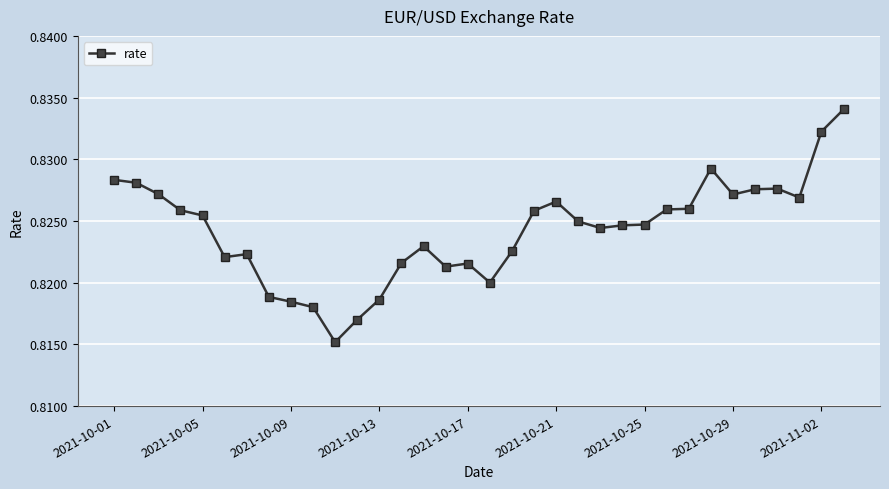

True or false: there are more than 0 points higher than both neighbors.

True